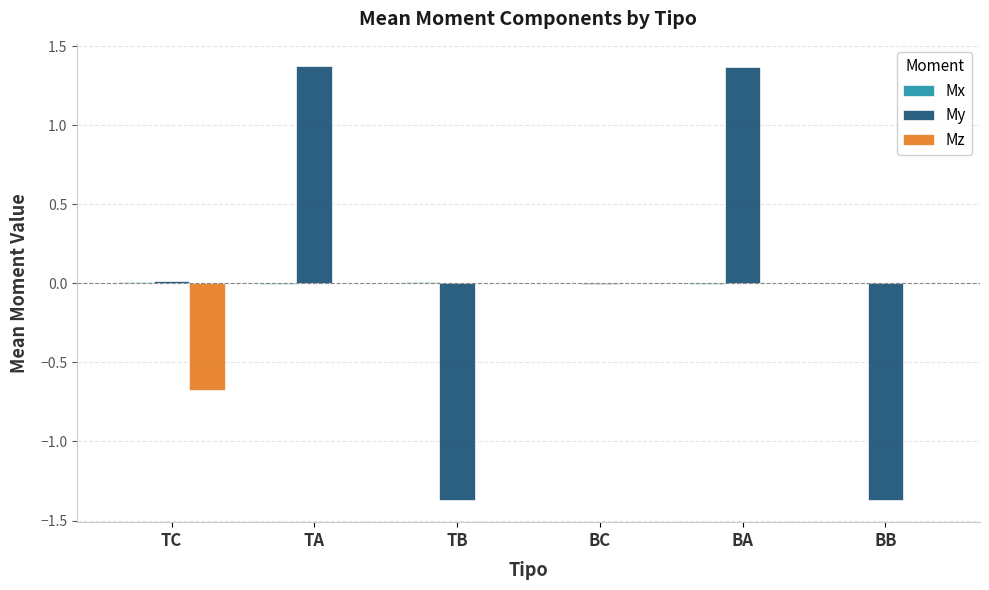

Between TA and BB, which series saw the biggest shift?

My